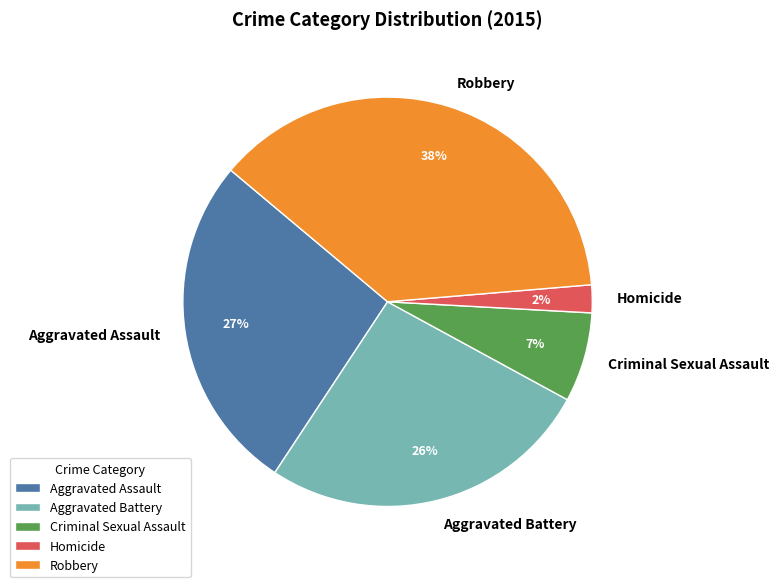

What percentage is the Aggravated Assault slice, to the nearest percent?

27%